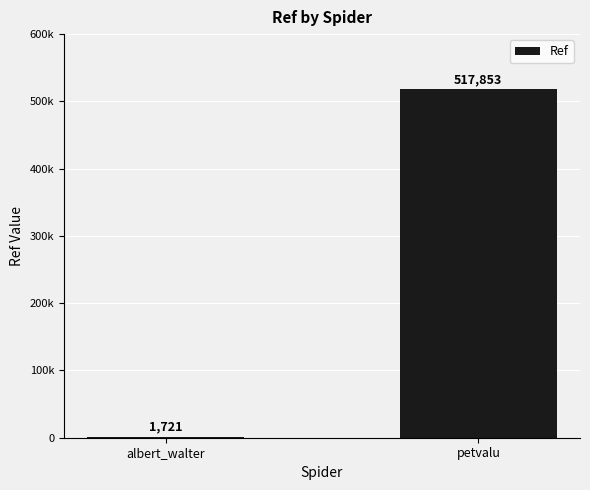

At which category does the chart reach its peak across all series?

petvalu